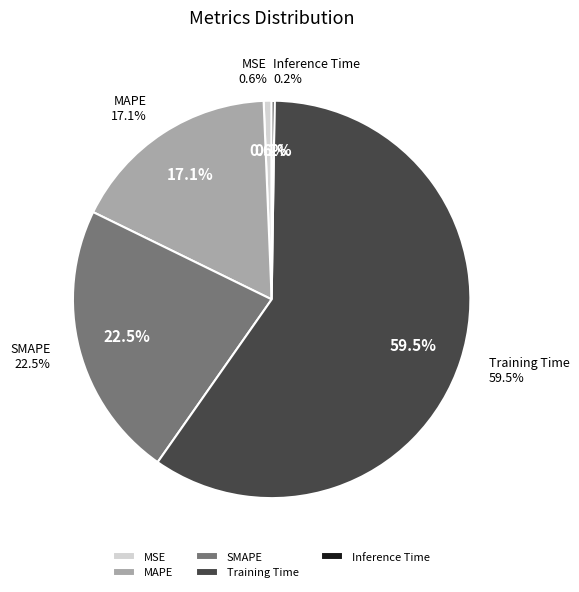

How many segments does this pie chart have?

5